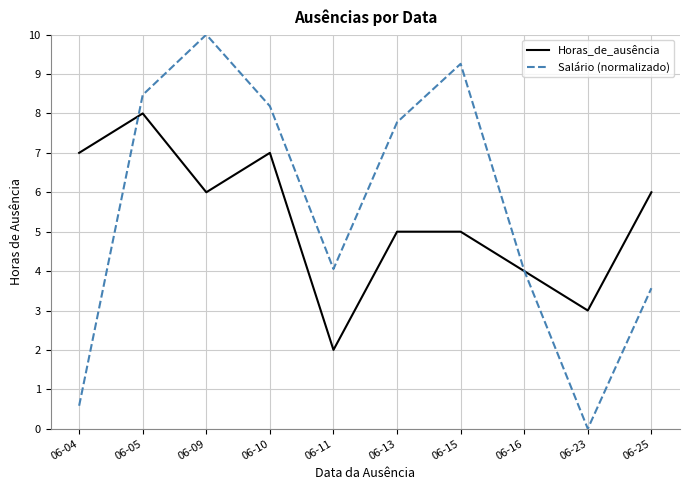

Which series changed the most between 06-04 and 06-09?

Salário (normalizado)